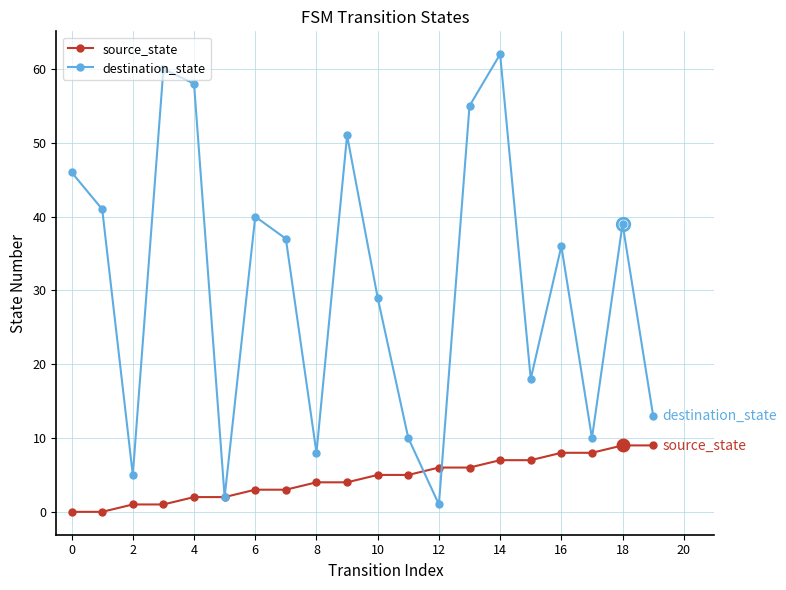

Which series has the largest total across all categories?

destination_state